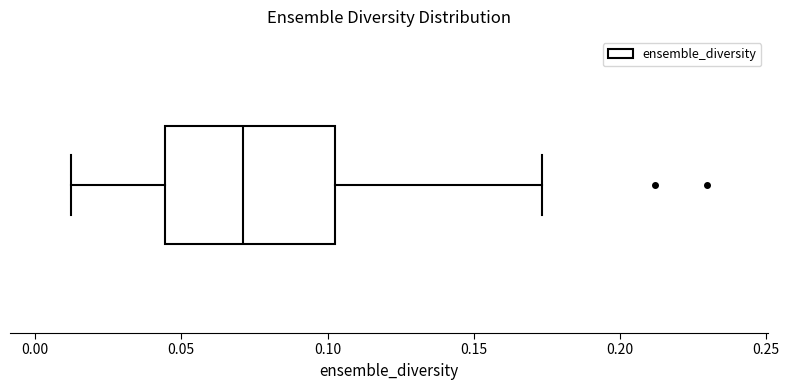

Where does the left whisker of the box end on the x-axis? The values are not printed on the chart, so give them approximately, as read against the axis.

0.010